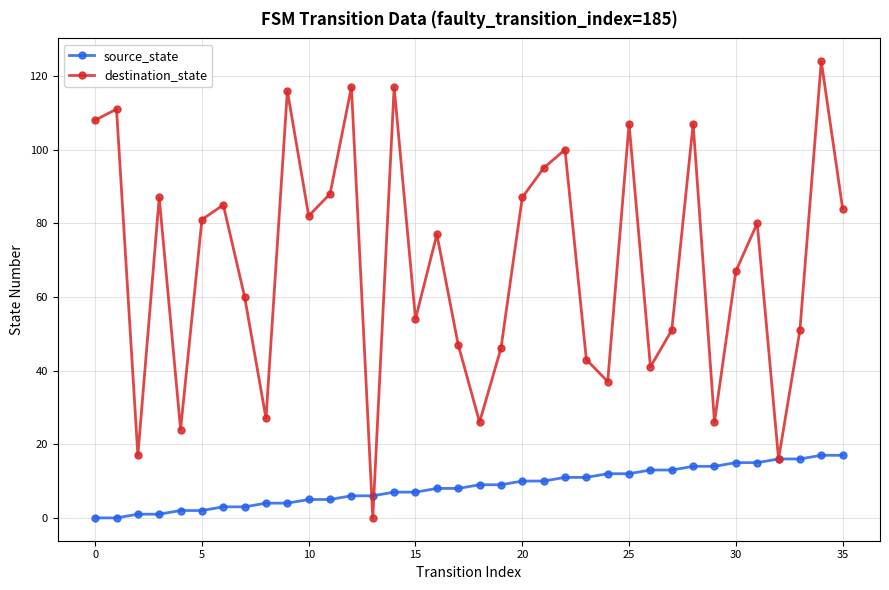

Which series has the largest range (max minus min)?

destination_state